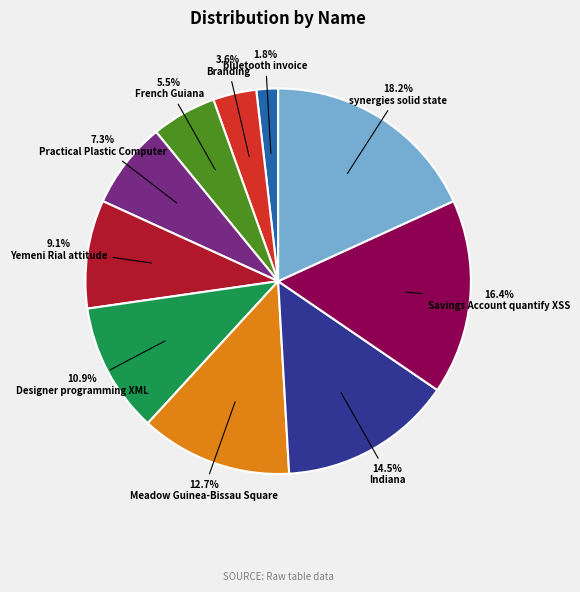

Is there any slice that represents more than half of the pie?

No